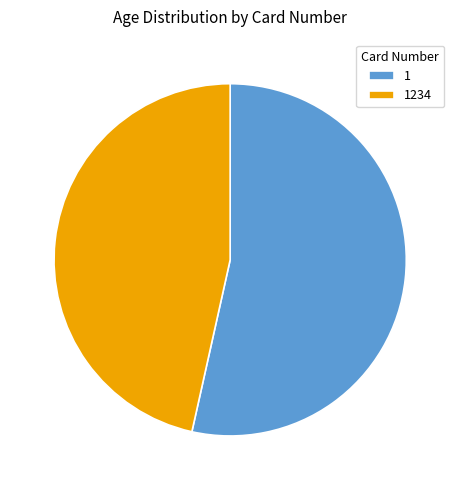

What is the ratio of the value at 1234 to the value at 1?

0.9